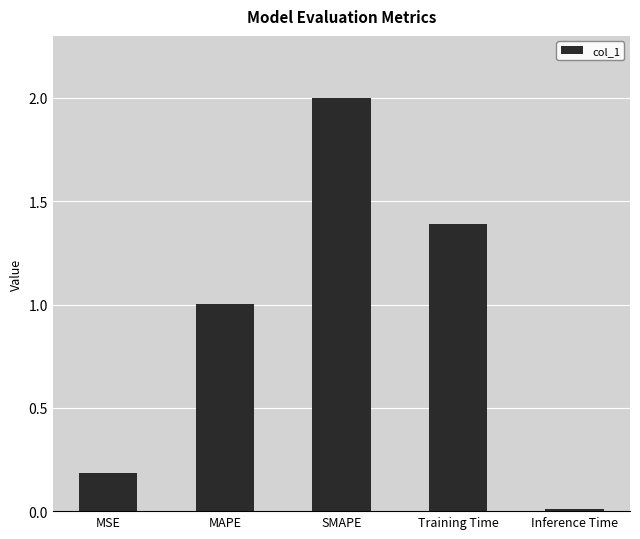

True or false: the data shows 0.8 at Training Time.

False